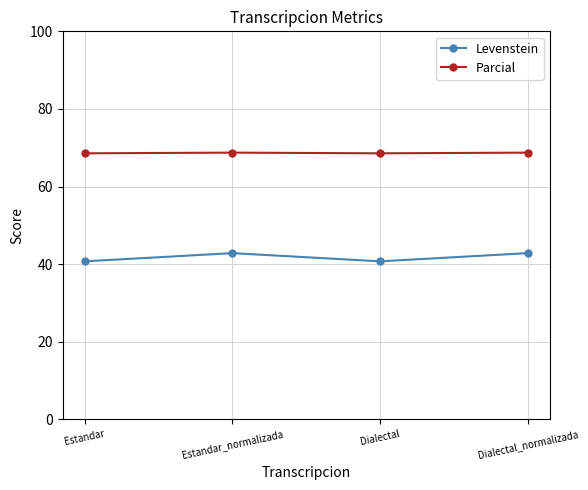

What is the label of the 1st point from the left?

Estandar